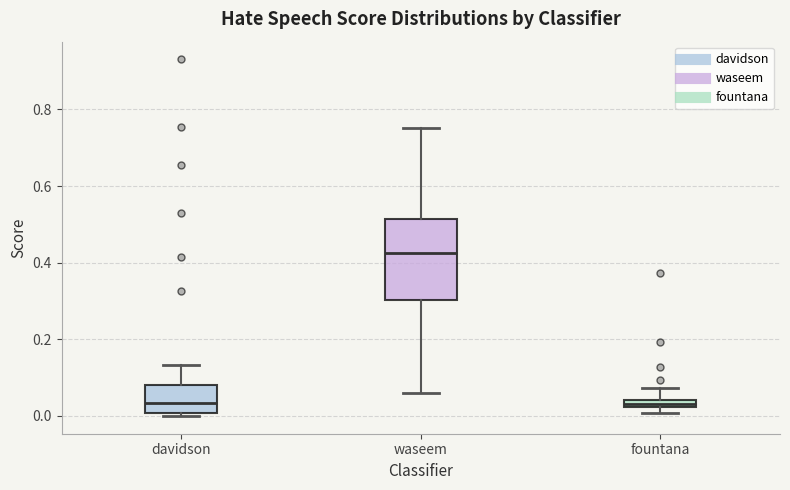

Comparing the boxes themselves (not the whiskers), which one is the tallest?

waseem